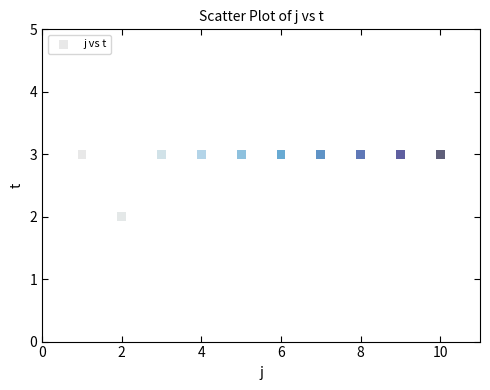

What is the range of X values (max minus min)?

9